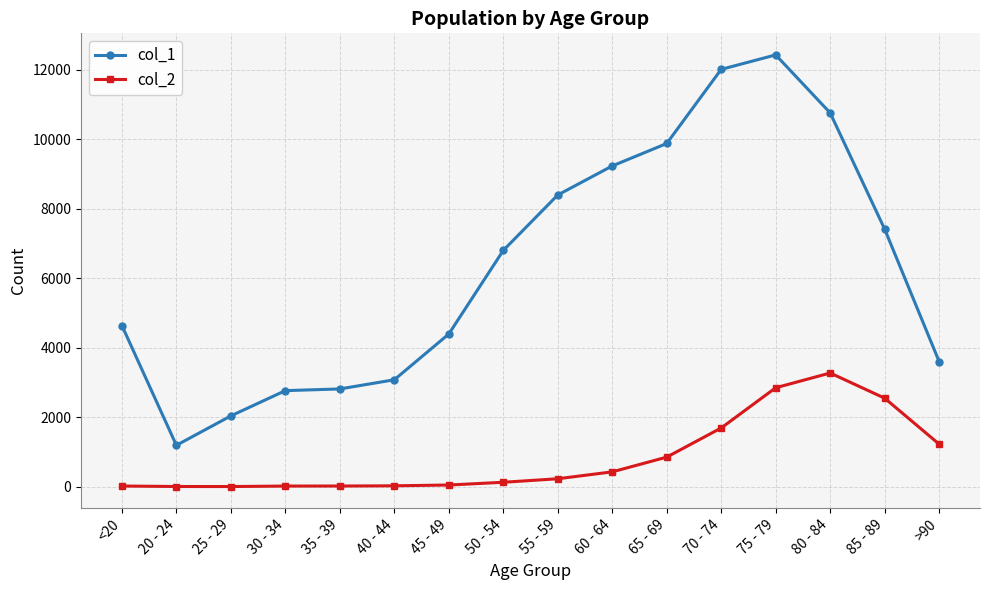

True or false: col_1 has more than 2 interior local peaks.

False